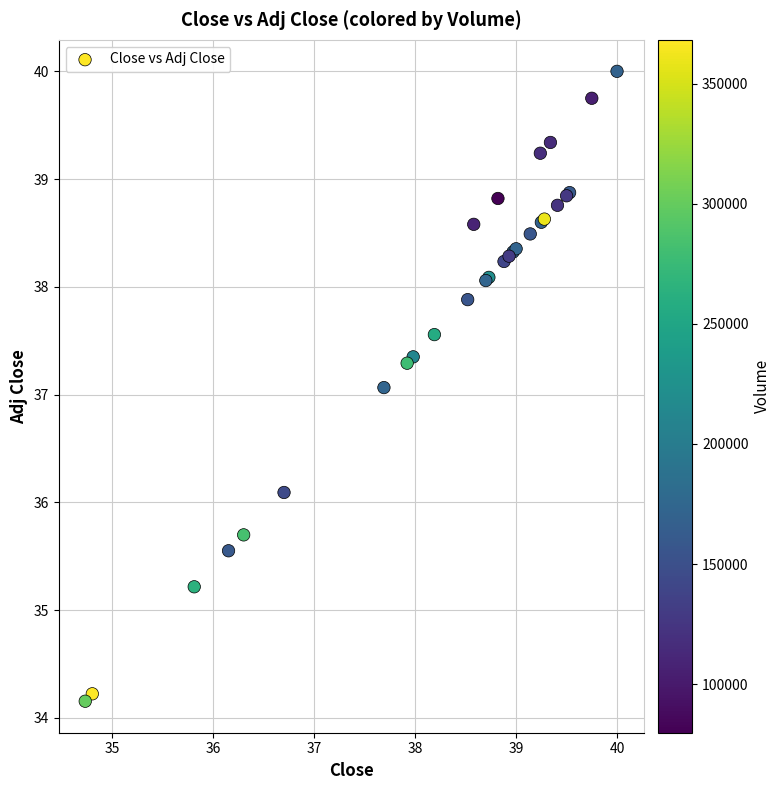

What Y value in the scatter plot is closest to 37?

37.1